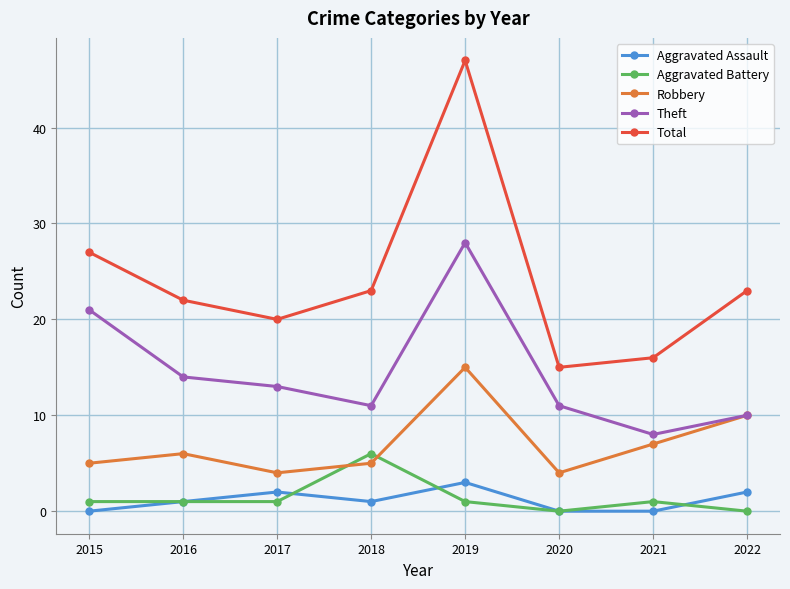

How many distinct data groups are displayed?

5